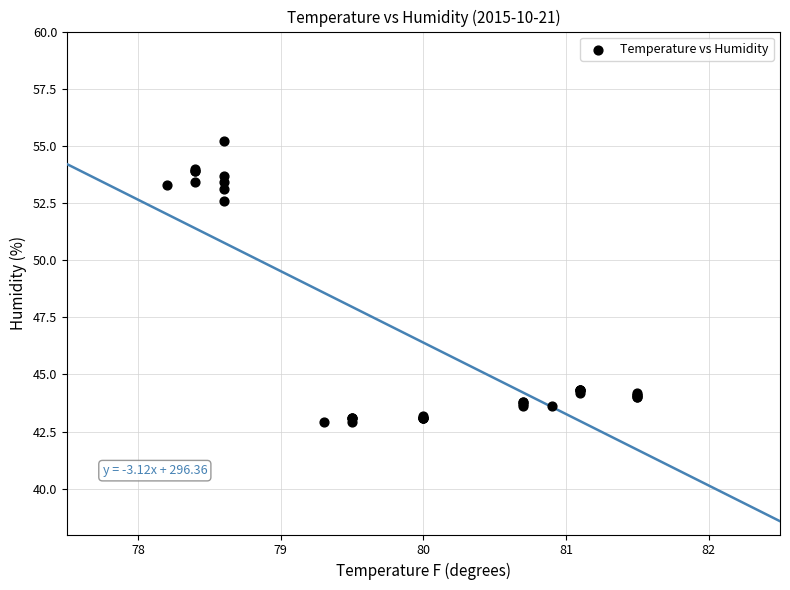

What Y value in the scatter plot is closest to 49?

52.6